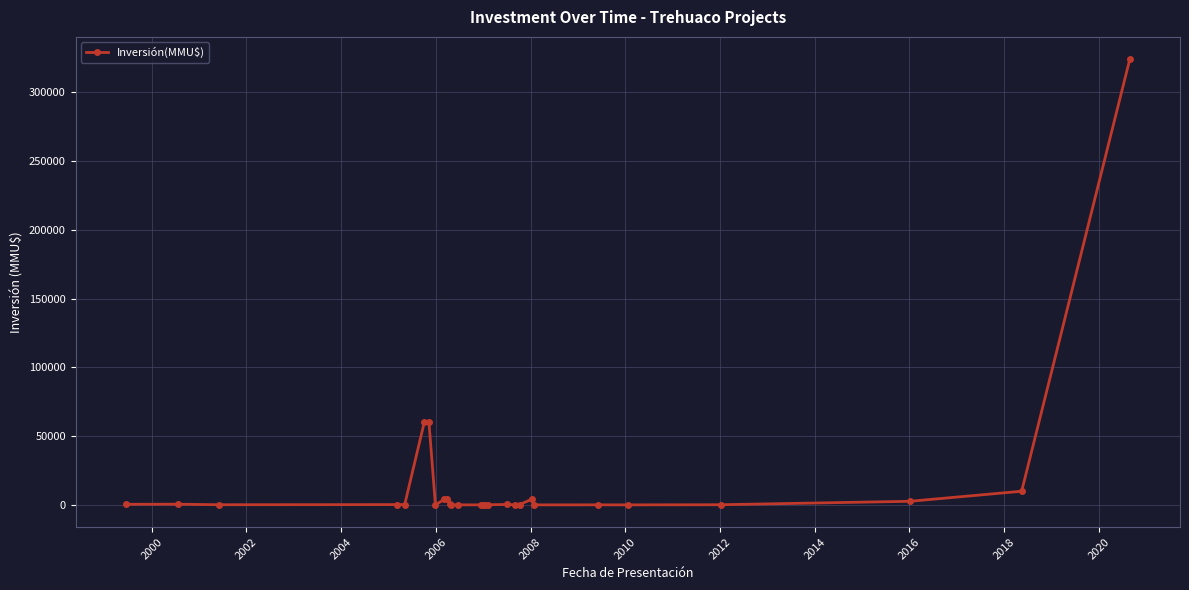

Count the number of data series in this chart.

1